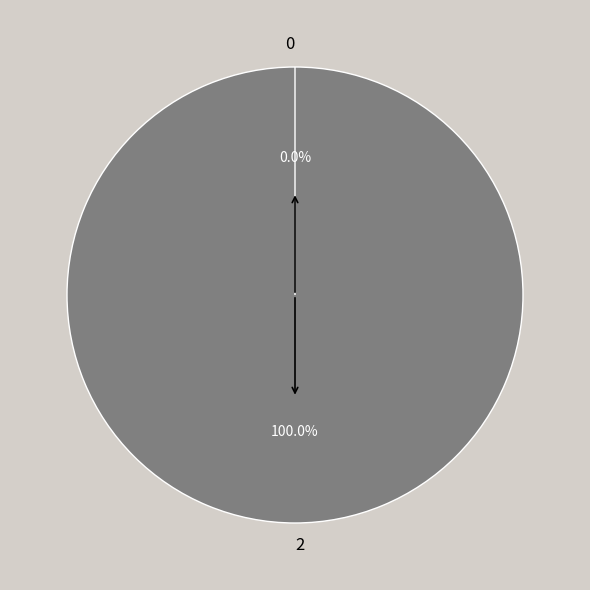

To the nearest percent, what percentage of the pie is 2?

100%